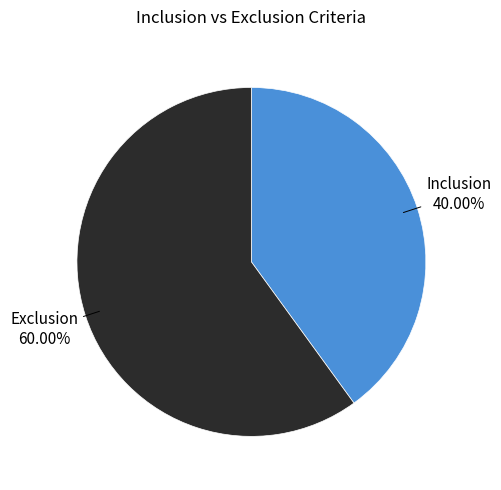

The Exclusion slice represents 46% of the pie. True or false?

False